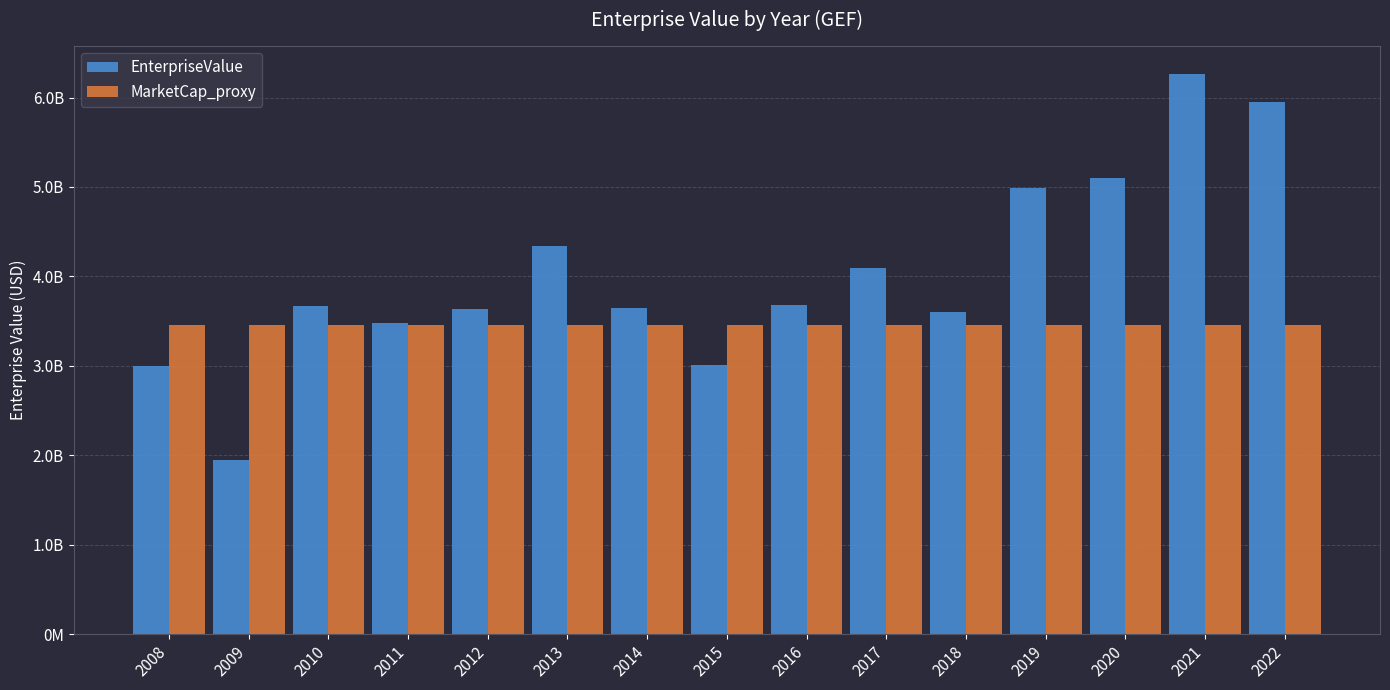

Are the bars grouped side by side (vs. stacked)?

Yes